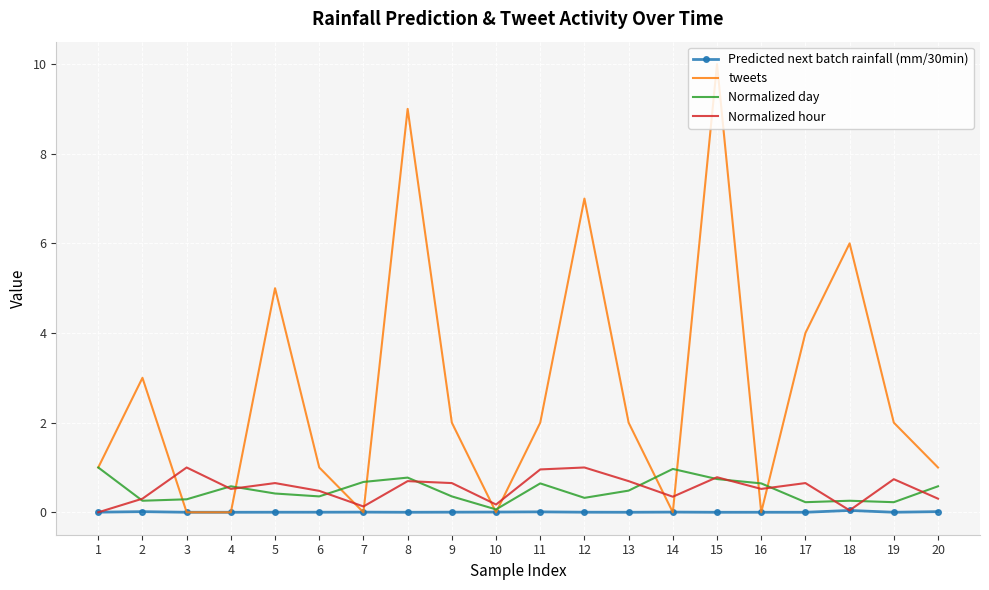

The value of Normalized day at 18 is 0.3. True or false?

True